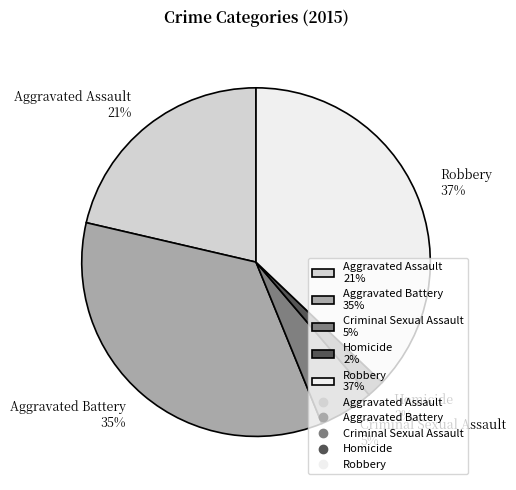

Between Aggravated Battery and Robbery, which is larger?

Robbery